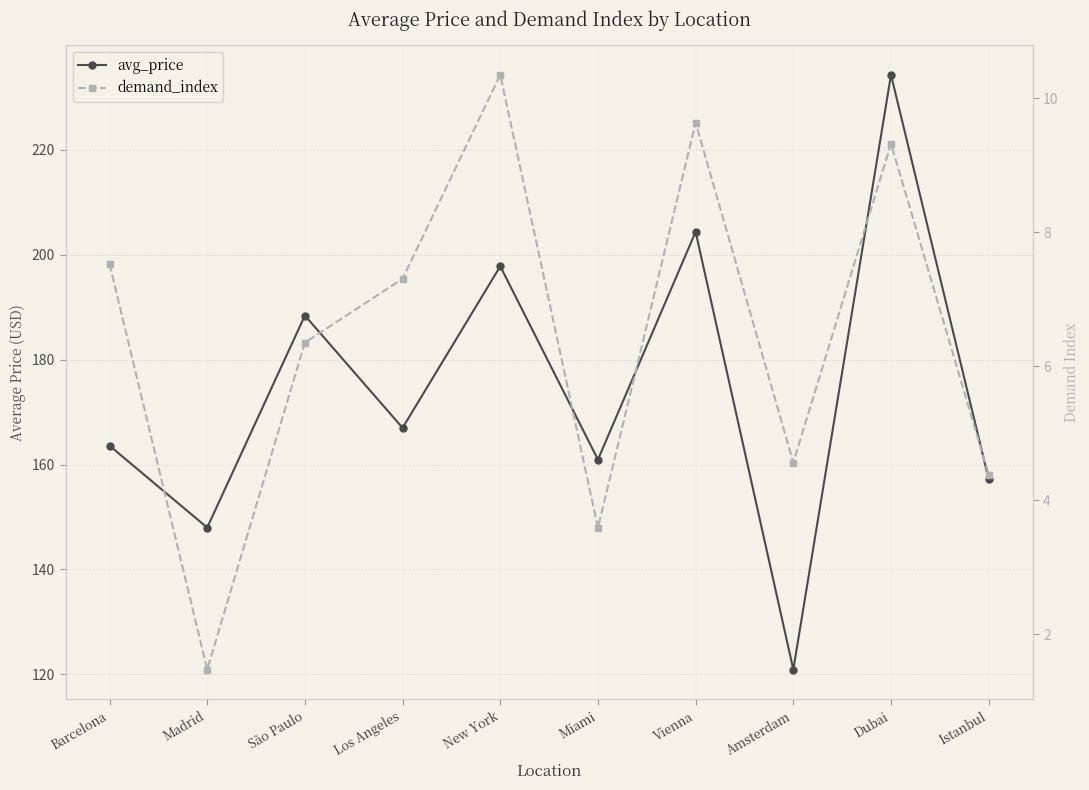

Reading left to right, extract all data points from this chart.

avg_price: 163.6	148.0	188.4	167.0	197.8	160.9	204.3	120.9	234.3	157.2
demand_index: 7.5	1.5	6.4	7.3	10.4	3.6	9.6	4.6	9.3	4.4